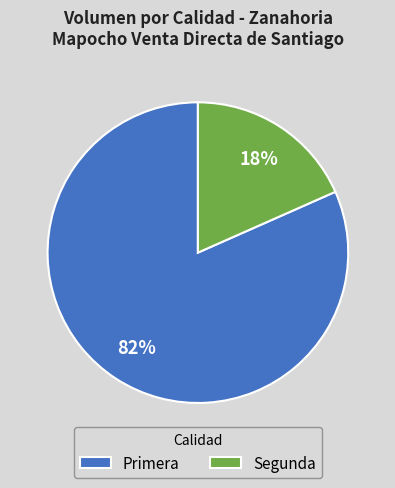

To the nearest percent, what percentage of the pie is Segunda?

18%